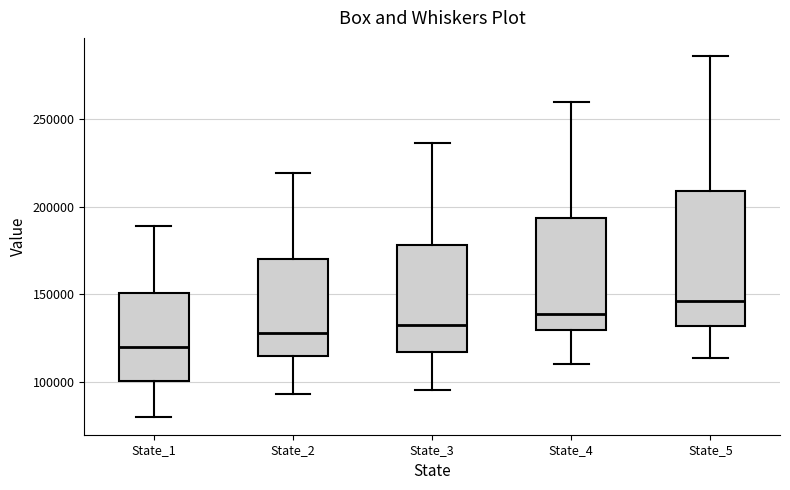

Reading left to right, transcribe this box plot: for each box, give where its median line is, the range the box spans, and where its two whiskers end, as read against the y-axis. The values are not printed on the chart, so give them approximately, as read against the axis.

State_1: median 120000, box 100000 to 150000, whiskers 80000 to 190000
State_2: median 130000, box 115000 to 170000, whiskers 95000 to 220000
State_3: median 135000, box 115000 to 180000, whiskers 95000 to 235000
State_4: median 140000, box 130000 to 195000, whiskers 110000 to 260000
State_5: median 145000, box 130000 to 210000, whiskers 115000 to 285000